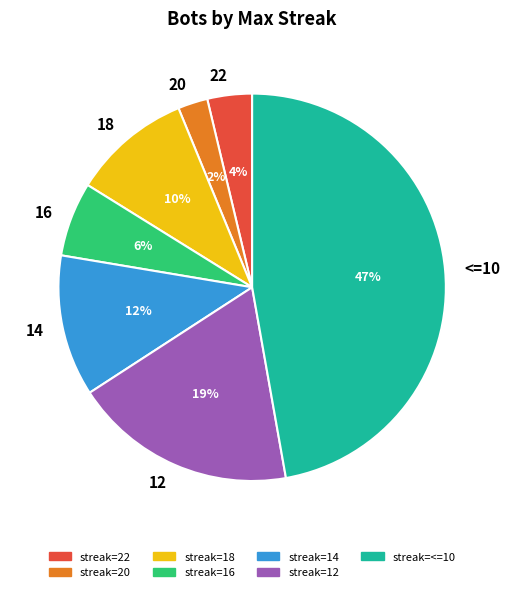

True or false: 22 accounts for 4% of the total.

True